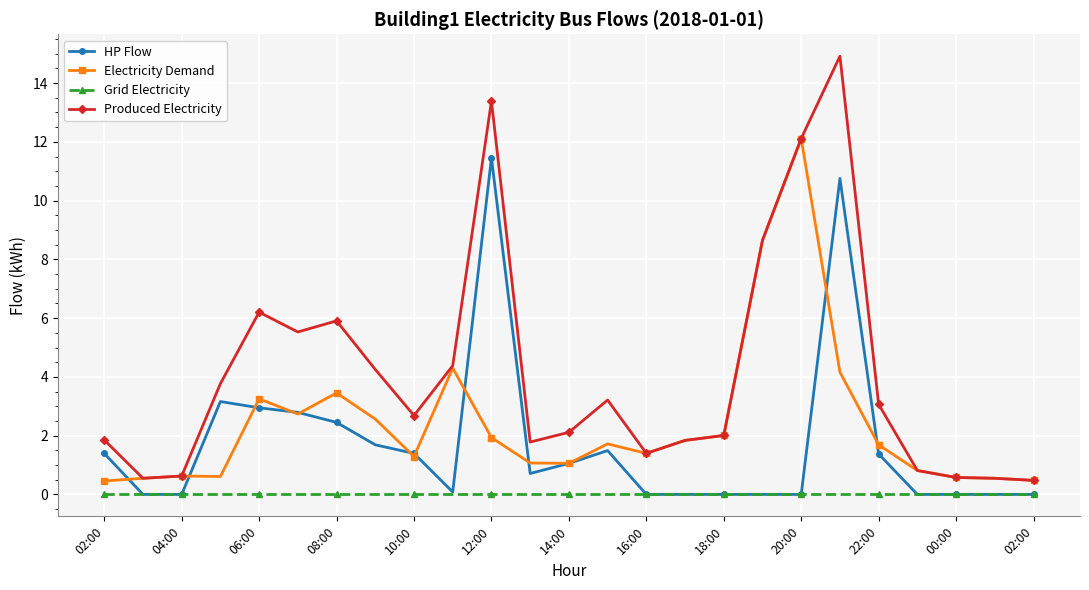

True or false: HP Flow and Produced Electricity intersect in this chart.

False